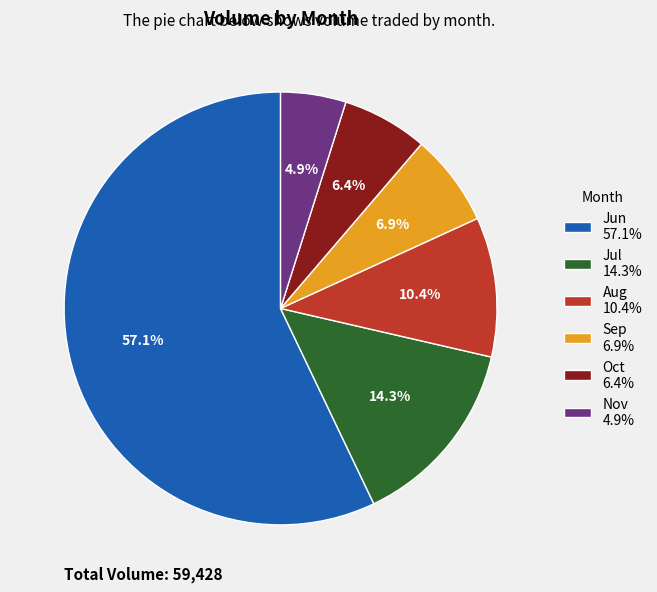

What is the total percentage of Nov 4.9% and Sep 6.9%?

11.8%